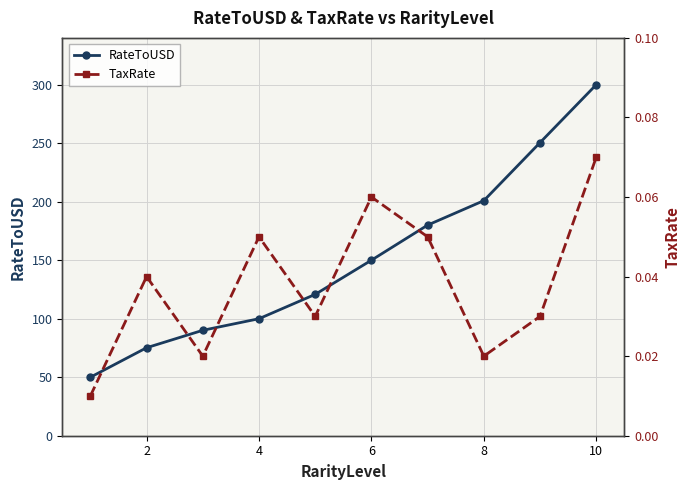

Does the chart display data point markers on the line(s)?

Yes